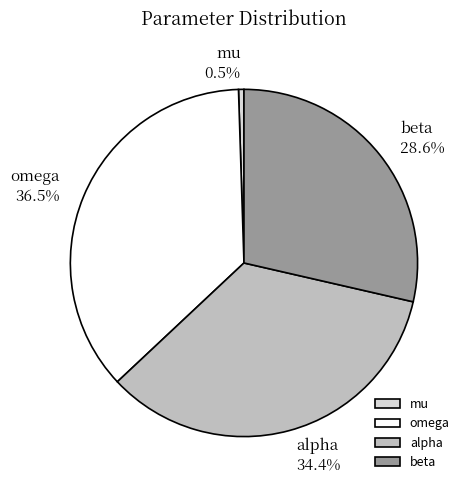

To the nearest percent, what is the difference between the mu and omega slice percentages?

36%